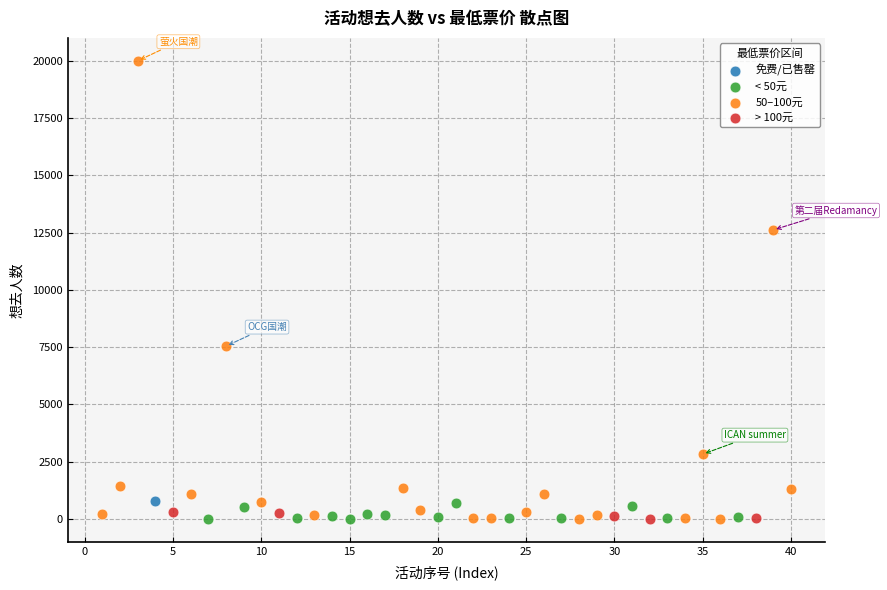

Which series contains the highest Y value?

50–100元